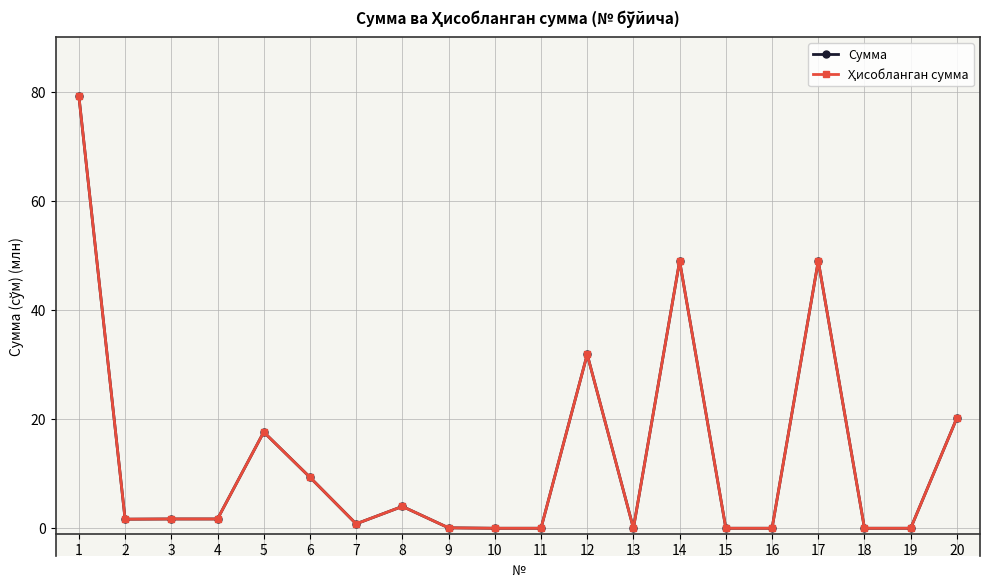

True or false: Ҳисобланган сумма and Сумма cross at least once.

False